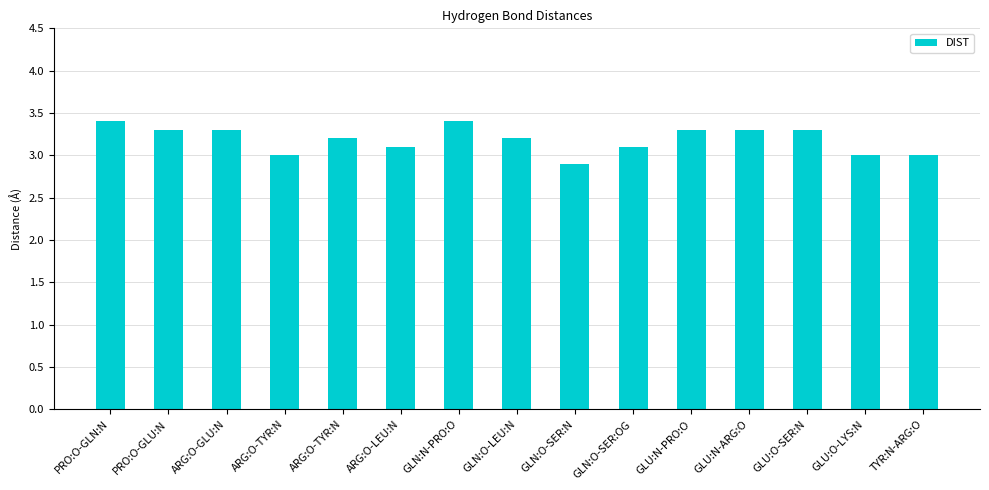

What is the label of the 10th bar from the right?

ARG:O-LEU:N